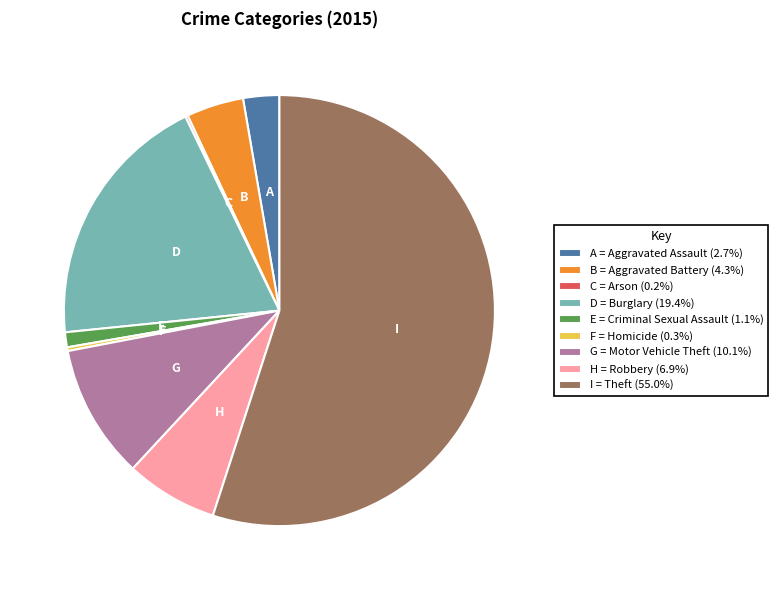

Is there a majority slice in this chart?

Yes